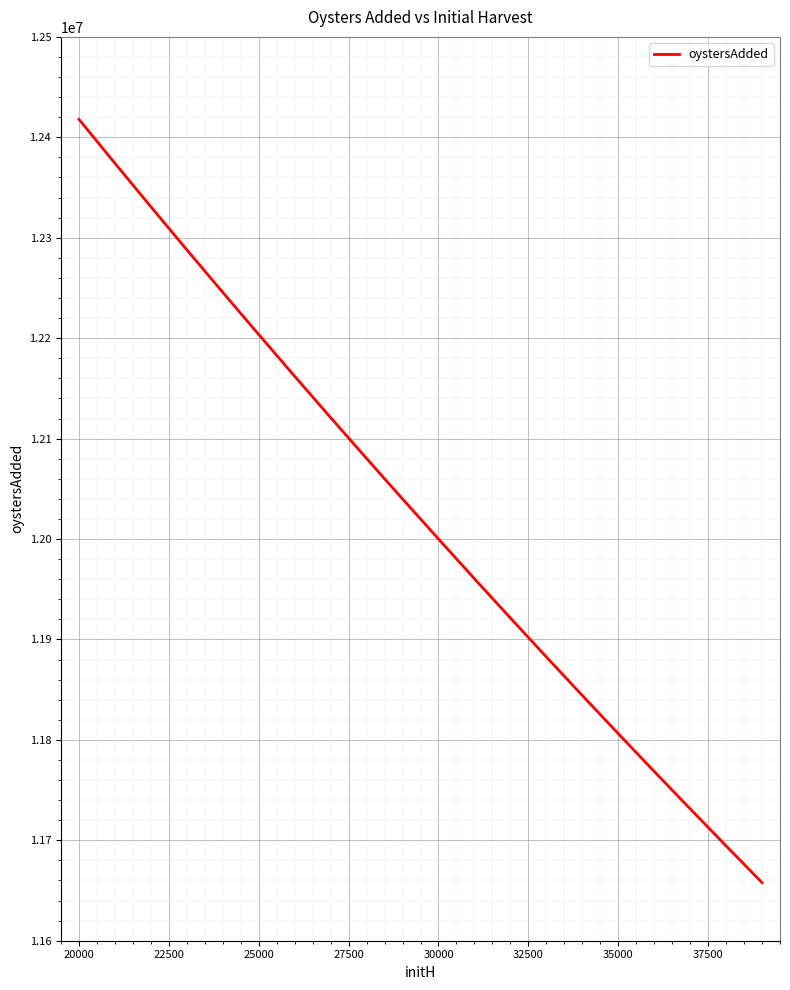

Does the chart display data point markers on the line(s)?

No